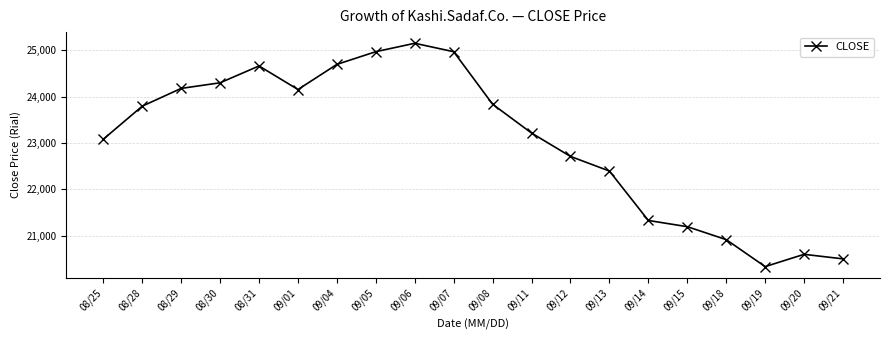

Does the chart display data point markers on the line(s)?

Yes